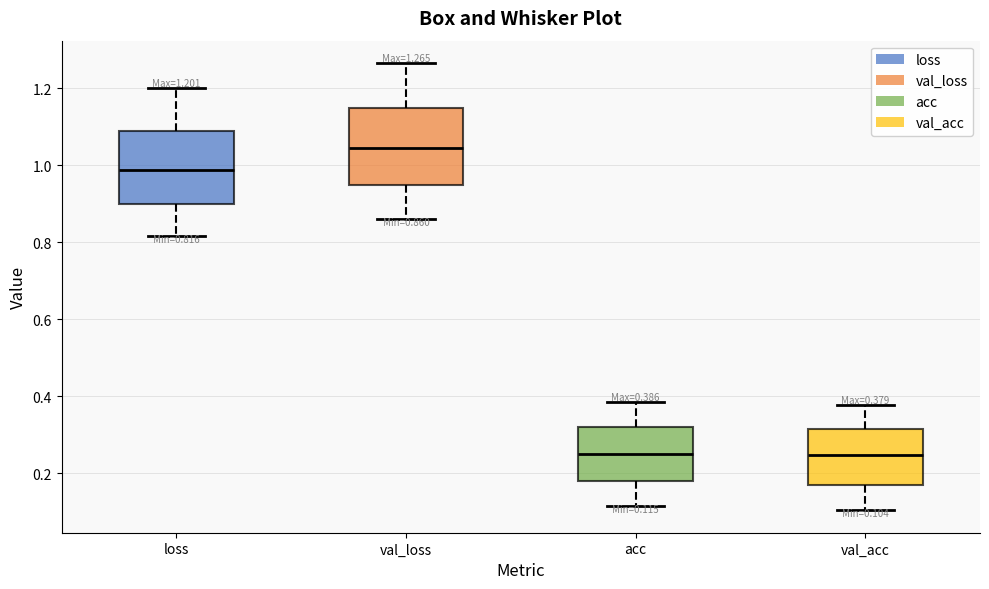

Which box's median line is the highest?

val_loss